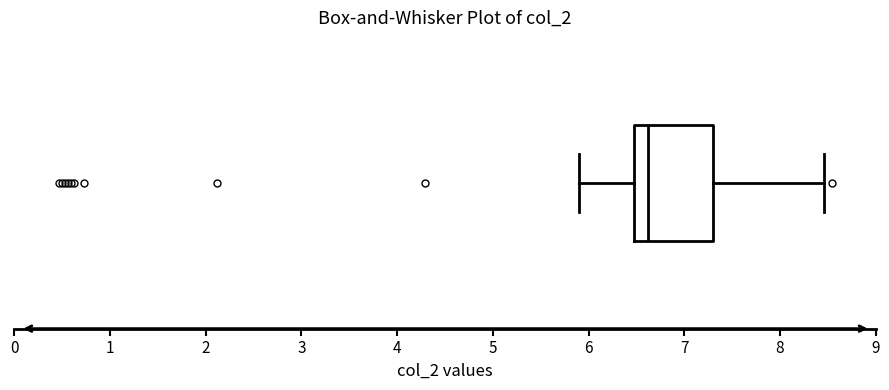

Transcribe this box plot: give where the median line is, the range the box spans, and where the two whiskers end, as read against the x-axis. The values are not printed on the chart, so give them approximately, as read against the axis.

median 6.6, box 6.5 to 7.3, whiskers 5.9 to 8.5